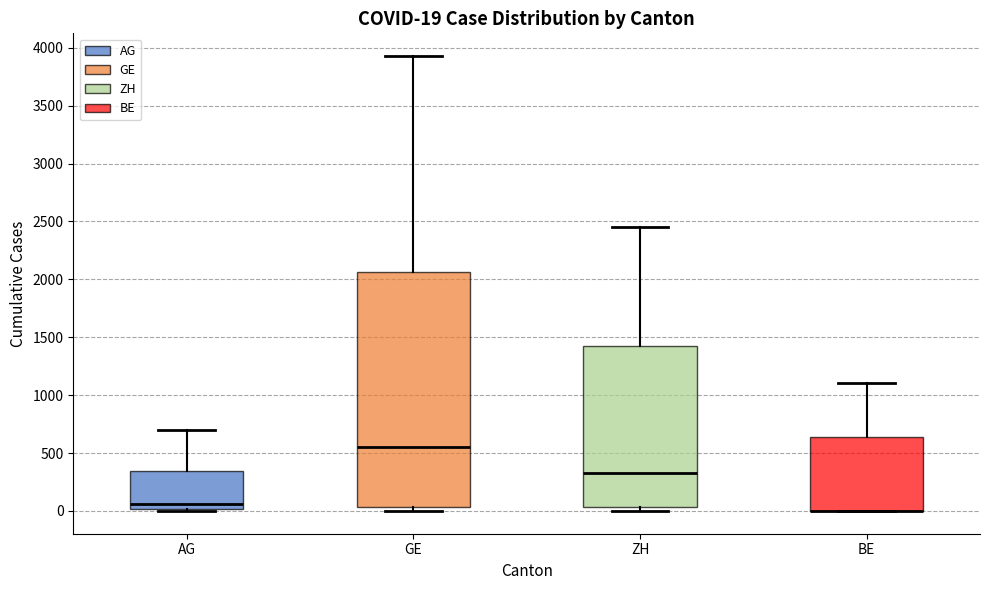

Which box is the tallest, from its lower edge to its upper edge?

GE